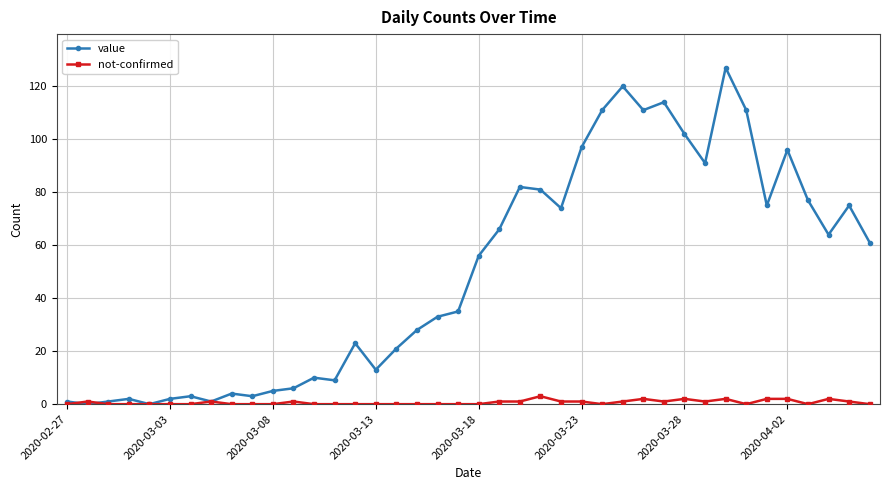

True or false: not-confirmed has more than 2 points higher than both neighbors.

True